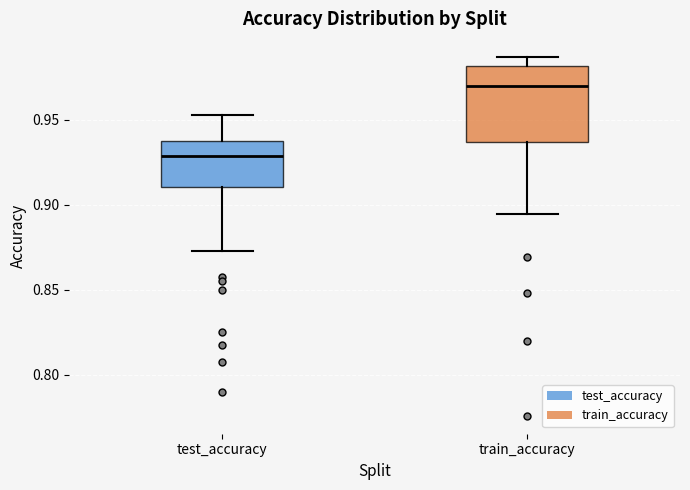

Comparing the boxes themselves (not the whiskers), which one is the tallest?

train_accuracy